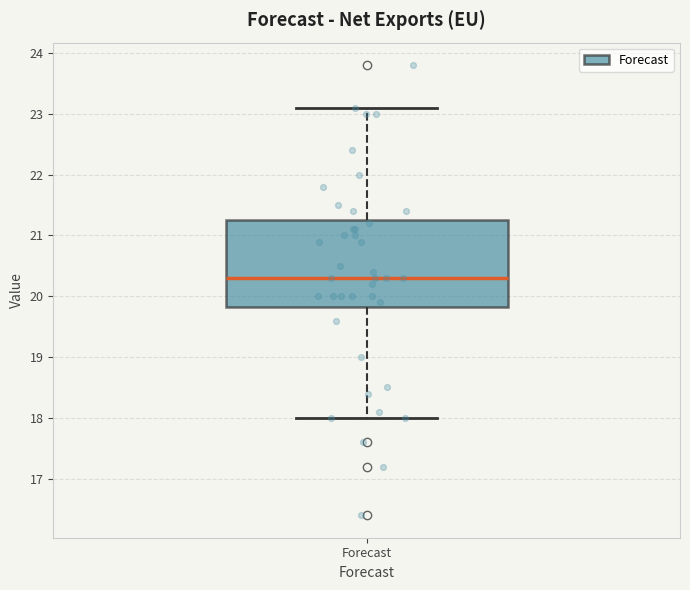

Transcribe this box plot: give where the median line is, the range the box spans, and where the two whiskers end, as read against the y-axis. The values are not printed on the chart, so give them approximately, as read against the axis.

median 20.3, box 19.8 to 21.3, whiskers 18.0 to 23.1